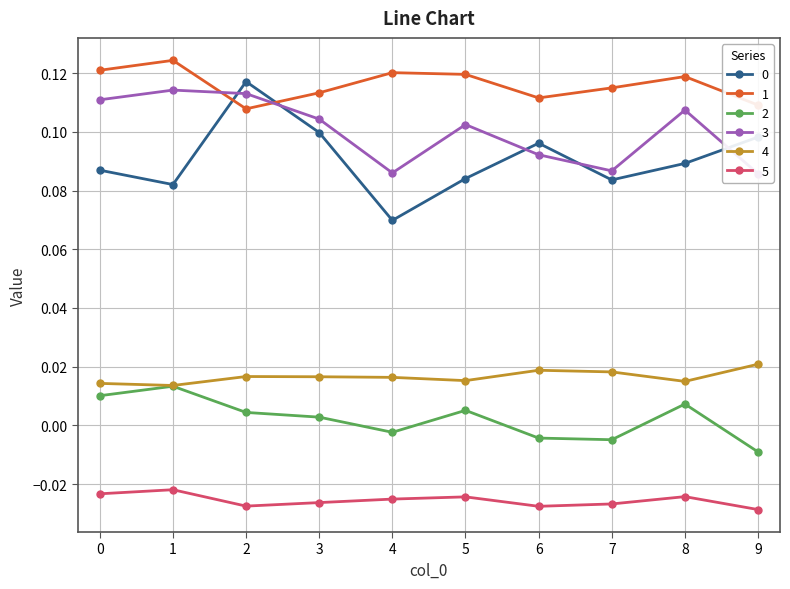

Reading left to right, list all the values displayed in this chart.

0: 0.1	0.1	0.1	0.1	0.1	0.1	0.1	0.1	0.1	0.1
1: 0.1	0.1	0.1	0.1	0.1	0.1	0.1	0.1	0.1	0.1
2: 0.0	0.0	0.0	0.0	-0.0	0.0	-0.0	-0.0	0.0	-0.0
3: 0.1	0.1	0.1	0.1	0.1	0.1	0.1	0.1	0.1	0.1
4: 0.0	0.0	0.0	0.0	0.0	0.0	0.0	0.0	0.0	0.0
5: -0.0	-0.0	-0.0	-0.0	-0.0	-0.0	-0.0	-0.0	-0.0	-0.0